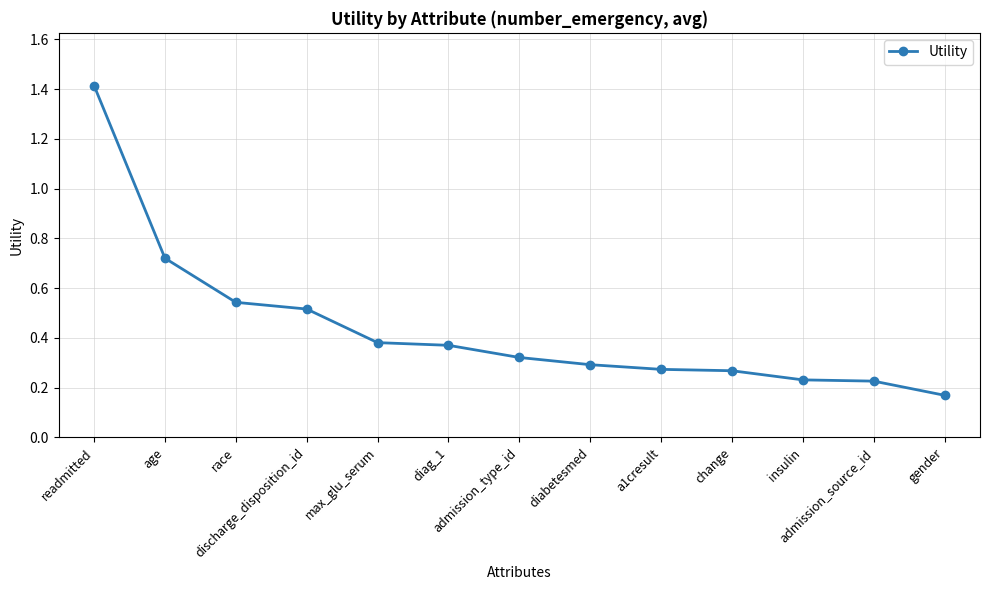

What is the value of the 1st point from the left?

1.4